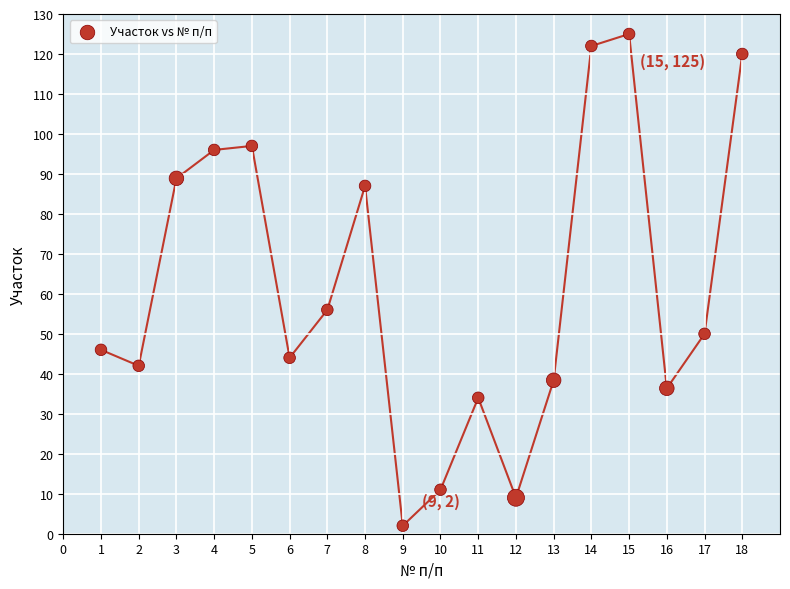

What is the range of Y values (max minus min)?

123.0